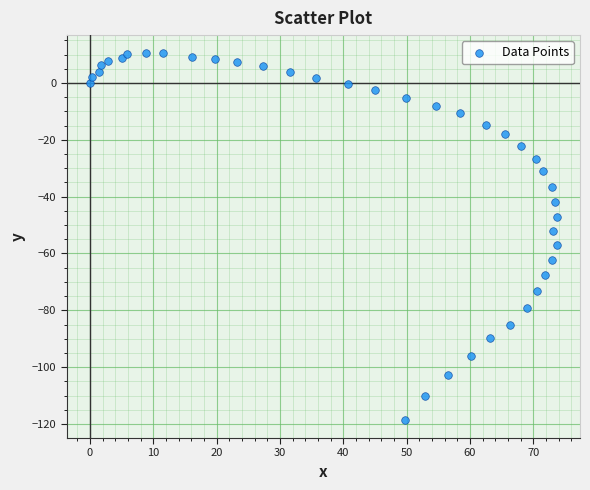

What is the range of Y values (max minus min)?

128.9